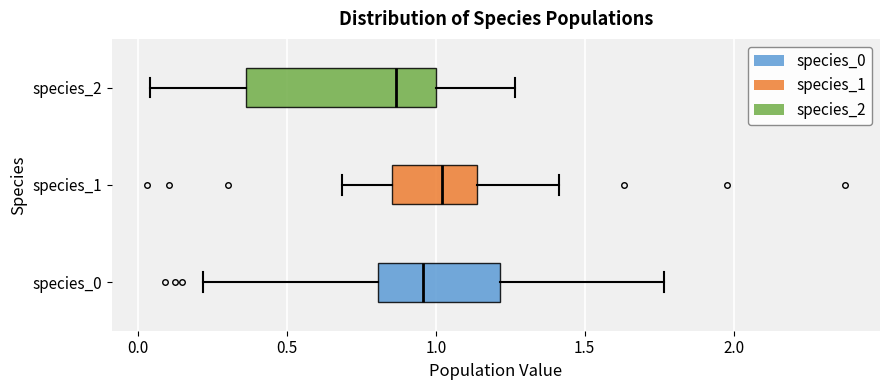

Reading bottom to top, read every box against the x-axis: the position of its median line, the range the box covers, and the ends of its whiskers. The values are not printed on the chart, so give them approximately, as read against the axis.

species_0: median 0.95, box 0.80 to 1.20, whiskers 0.20 to 1.75
species_1: median 1.00, box 0.85 to 1.15, whiskers 0.70 to 1.40
species_2: median 0.85, box 0.35 to 1.00, whiskers 0.05 to 1.25